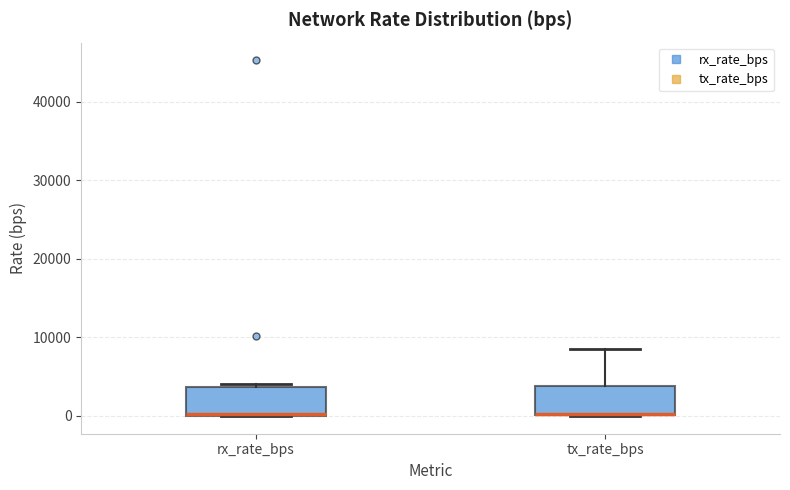

Reading left to right, transcribe this box plot: for each box, give where its median line is, the range the box spans, and where its two whiskers end, as read against the y-axis. The values are not printed on the chart, so give them approximately, as read against the axis.

rx_rate_bps: median 0, box 0 to 4000, whiskers 0 to 4000 (just above the box's upper edge)
tx_rate_bps: median 0, box 0 to 4000, whiskers 0 to 8000